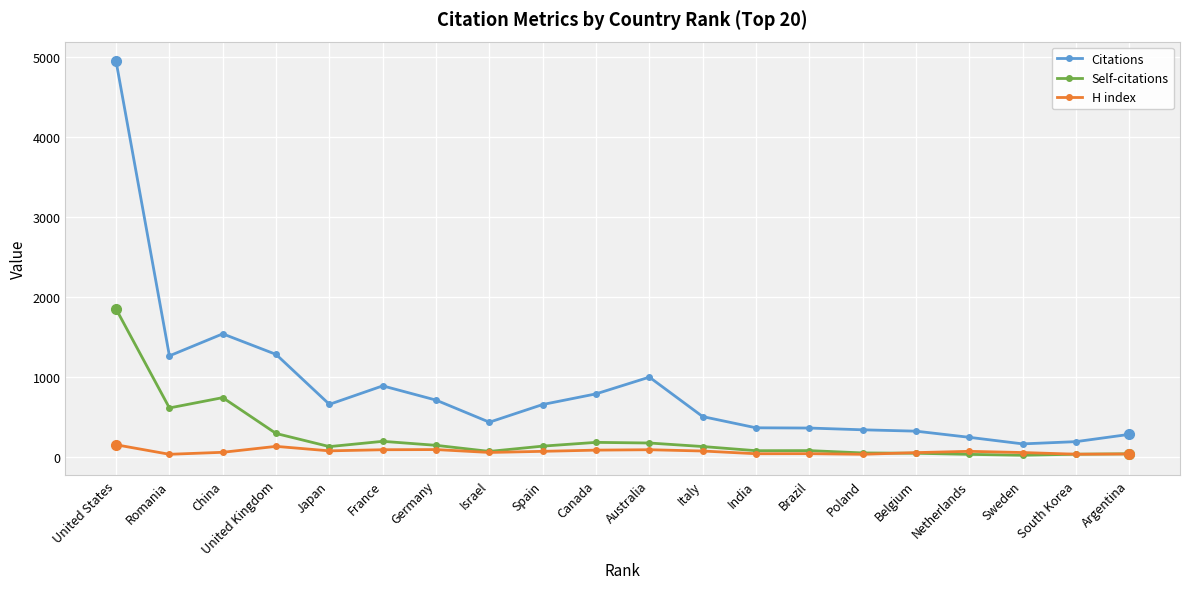

Which series changed the most between France and Argentina?

Citations